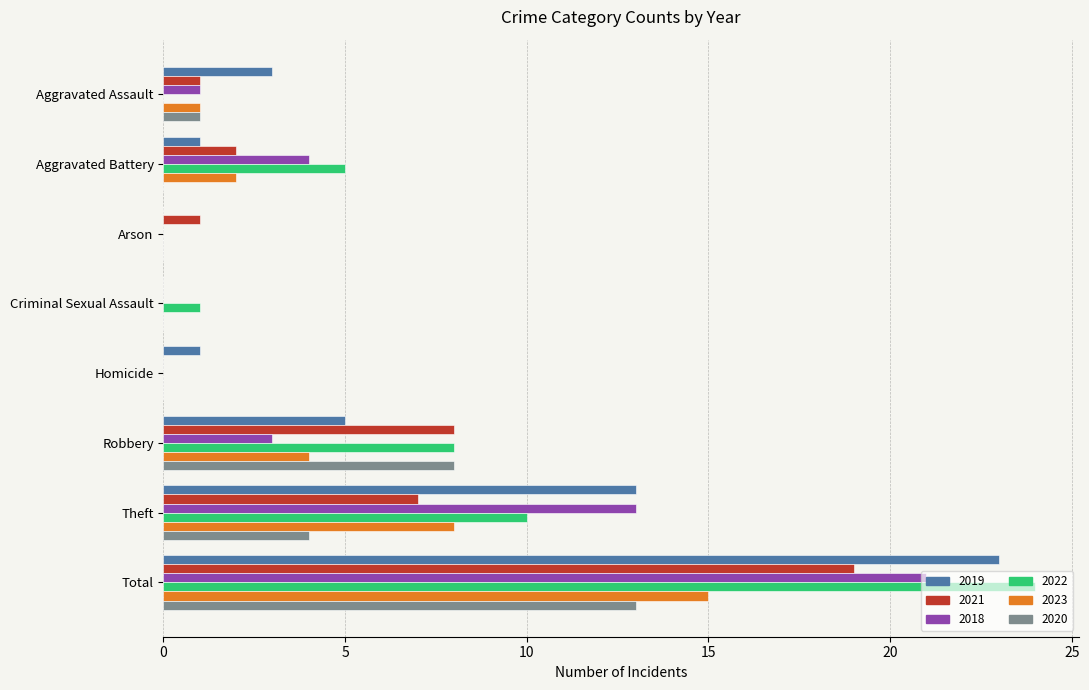

True or false: 2023 has a value of 8 at Theft.

True